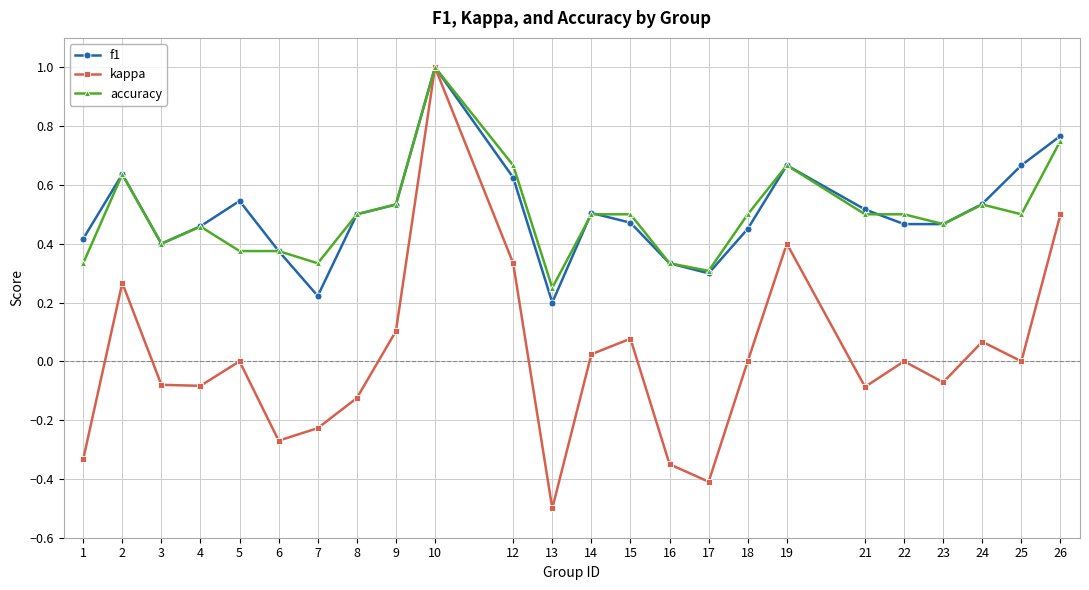

Is the value of f1 at 3 greater than the value of kappa at 10?

No